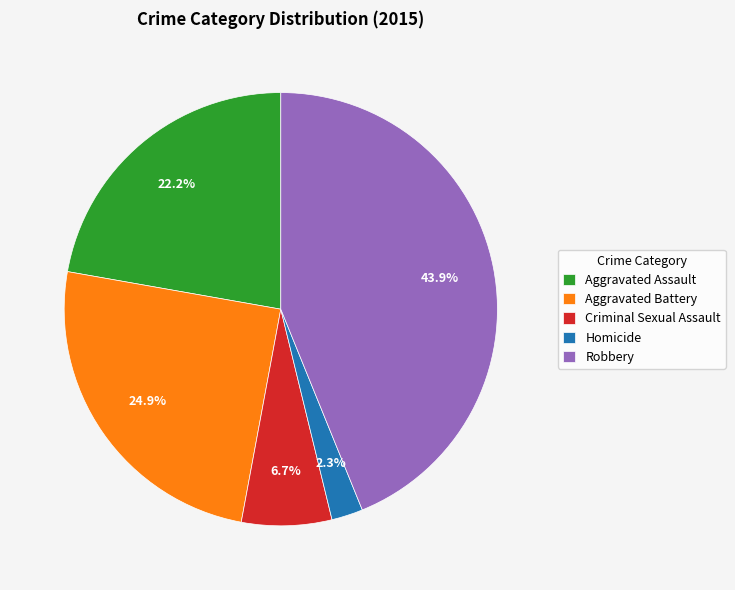

Which slice is the largest?

Robbery